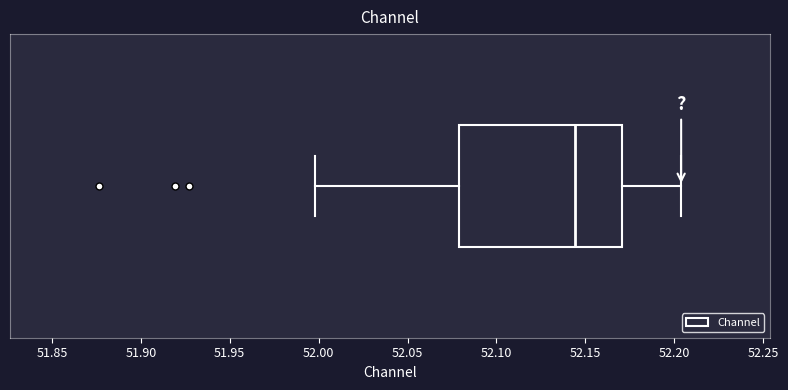

Transcribe this box plot: give where the median line is, the range the box spans, and where the two whiskers end, as read against the x-axis. The values are not printed on the chart, so give them approximately, as read against the axis.

median 52.145, box 52.080 to 52.170, whiskers 52.000 to 52.205